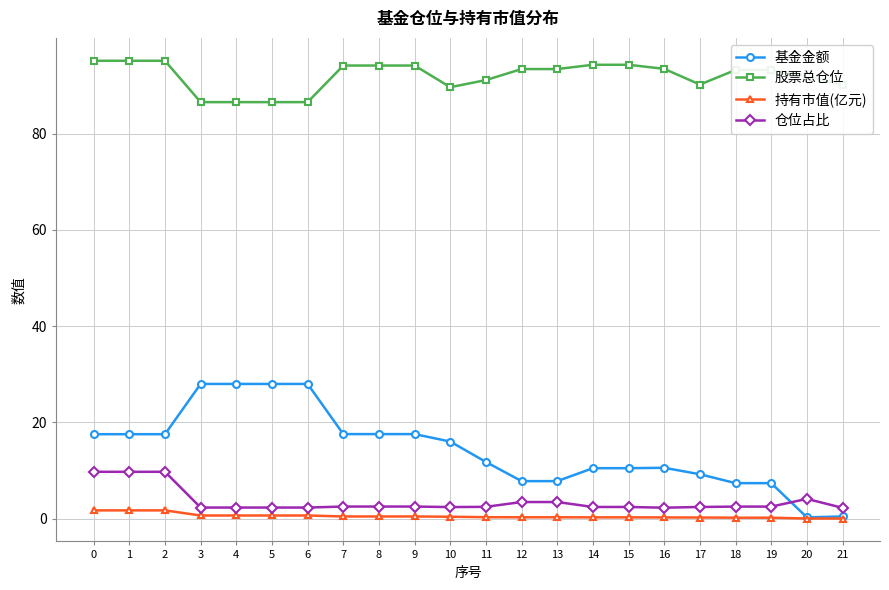

True or false: 股票总仓位 and 基金金额 cross at least once.

False